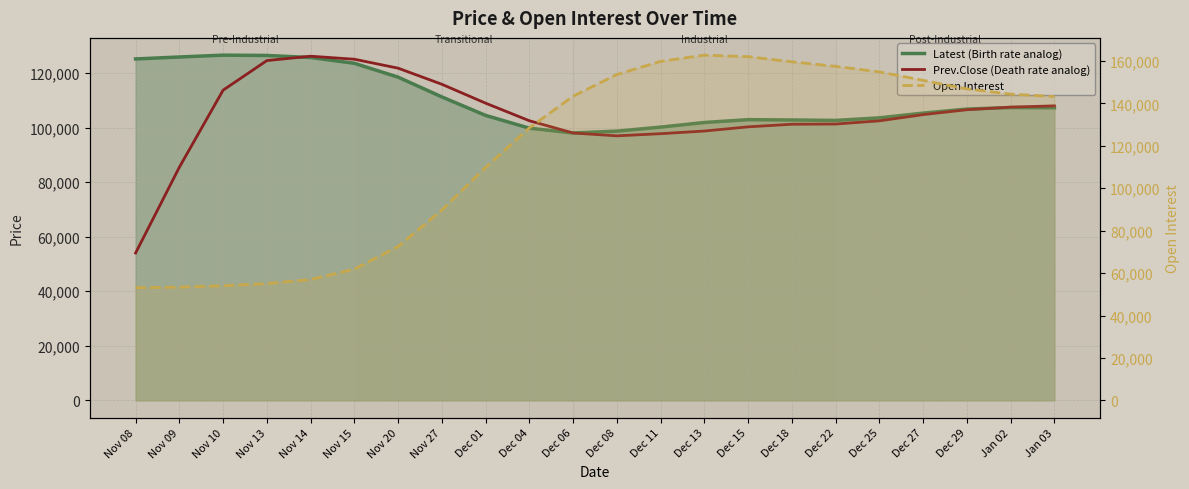

Which series has the widest spread of values?

Open Interest